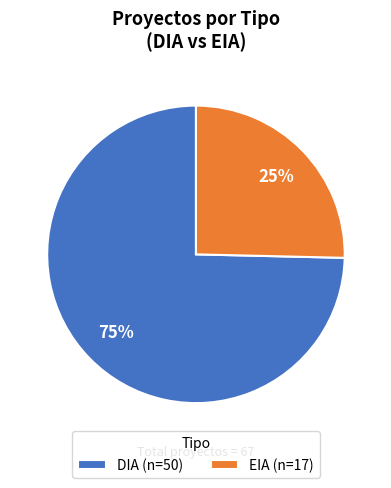

Is it true that DIA is 75% of the pie?

True